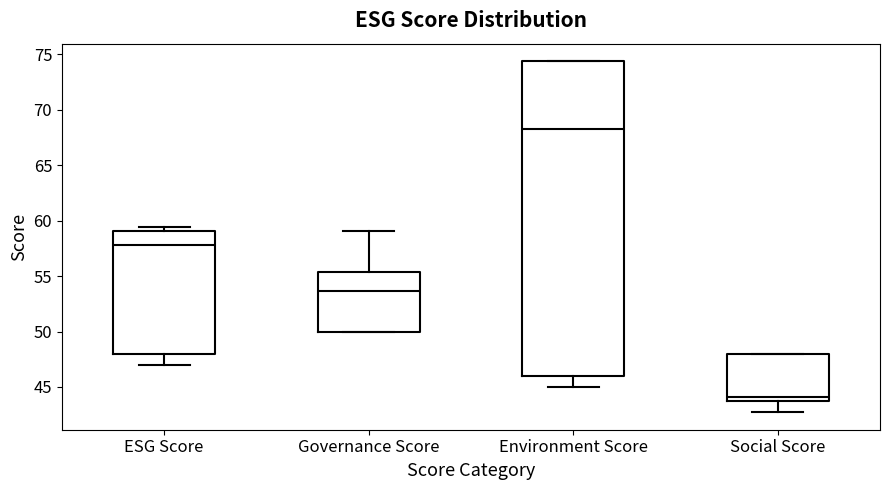

Where does the lower whisker of the box for Social Score end on the y-axis? The values are not printed on the chart, so give them approximately, as read against the axis.

42.5